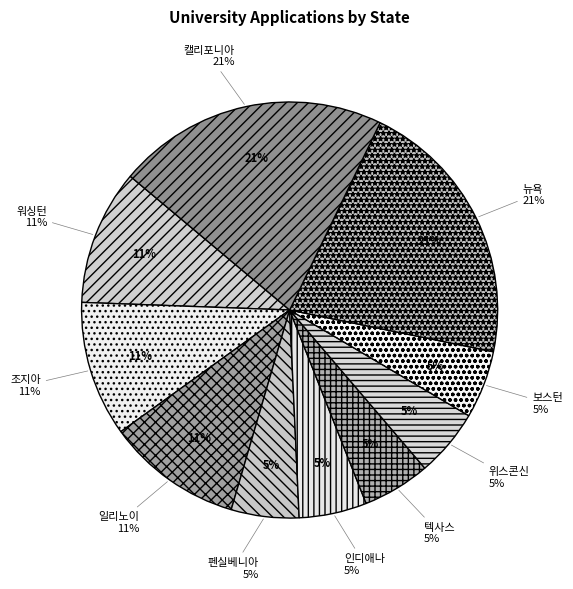

Is 텍사스 the majority of the pie?

No